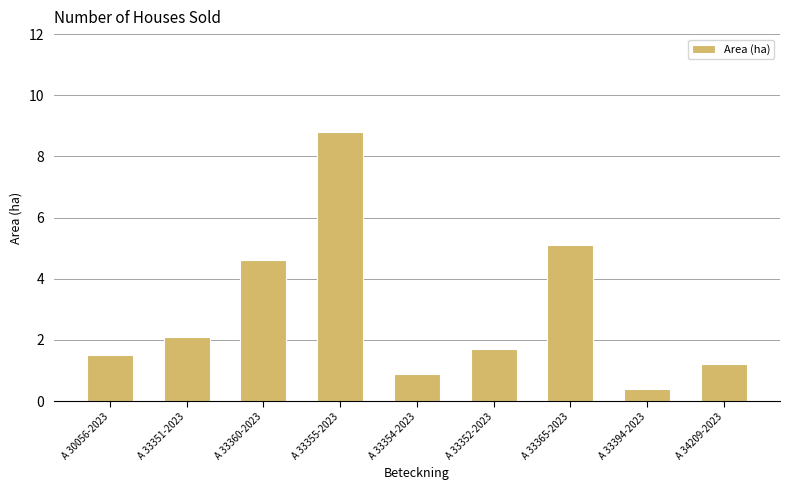

Does the chart contain stacked bars?

No